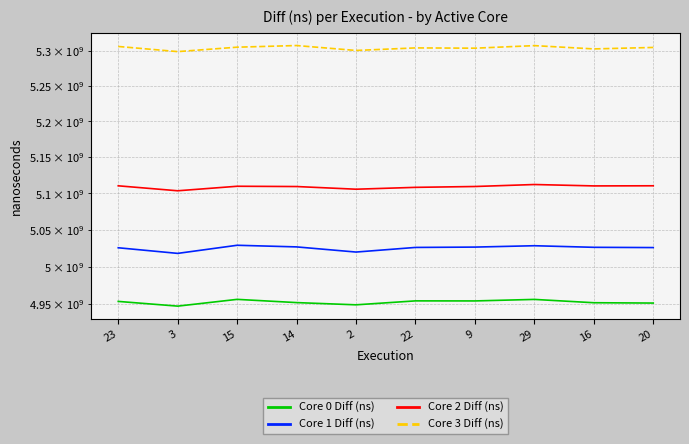

List the series in order of their peak value, lowest first.

Core 0 Diff (ns), Core 1 Diff (ns), Core 2 Diff (ns), Core 3 Diff (ns)